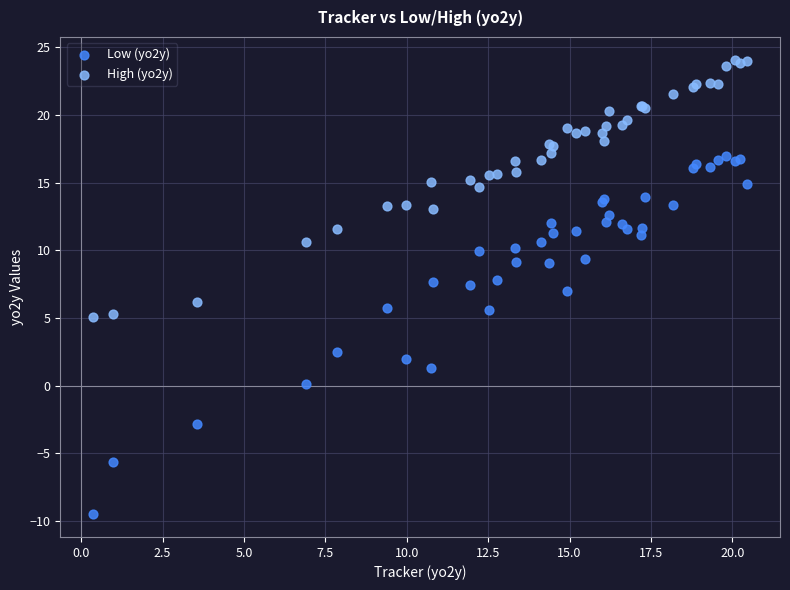

What is the X range (max minus min) for the scatter plot?

20.1